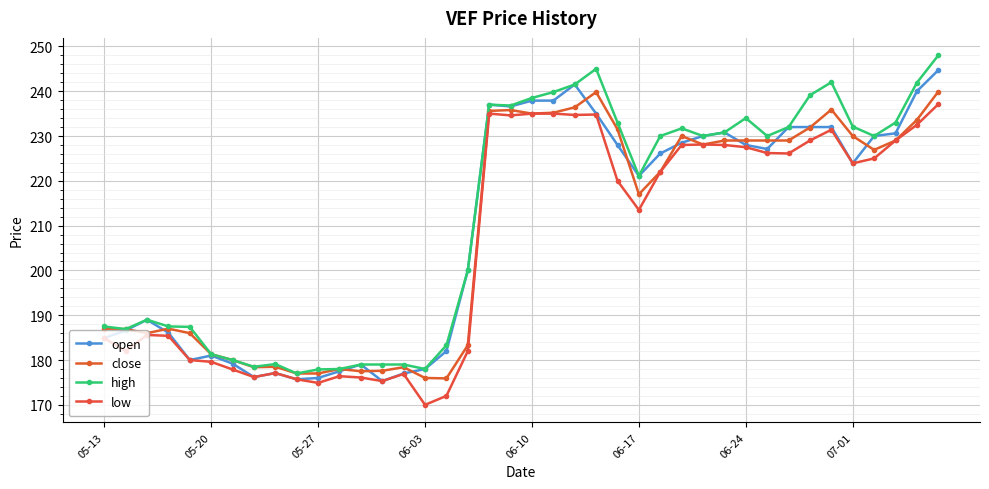

True or false: open and high intersect in this chart.

False